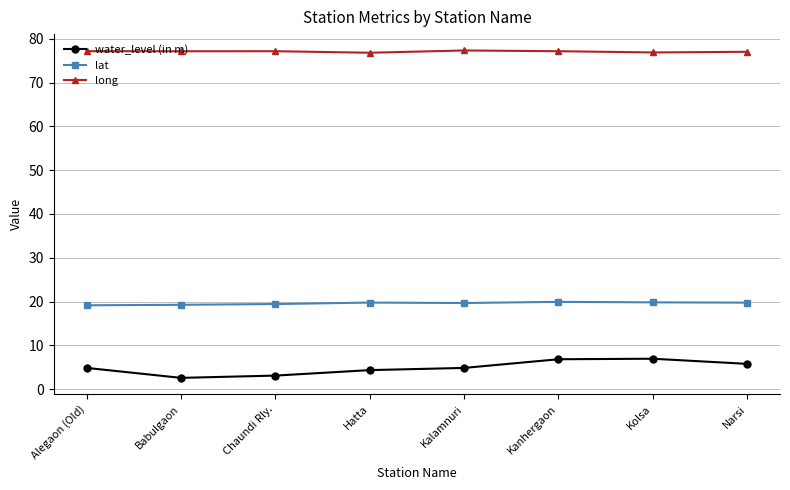

What position from the left is Chaundi Rly.?

3